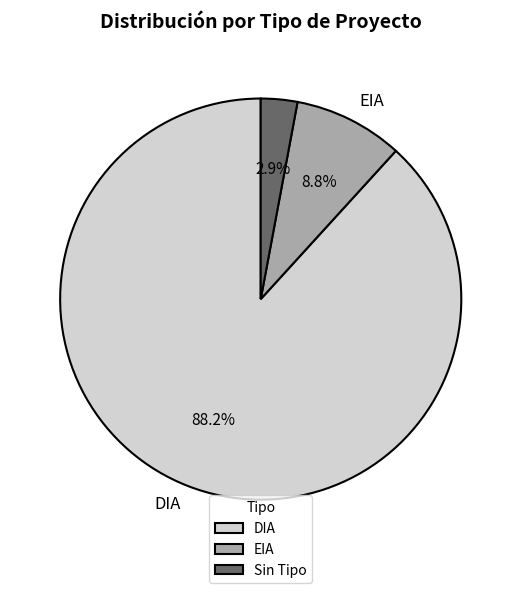

Which category has the biggest portion of the pie?

DIA